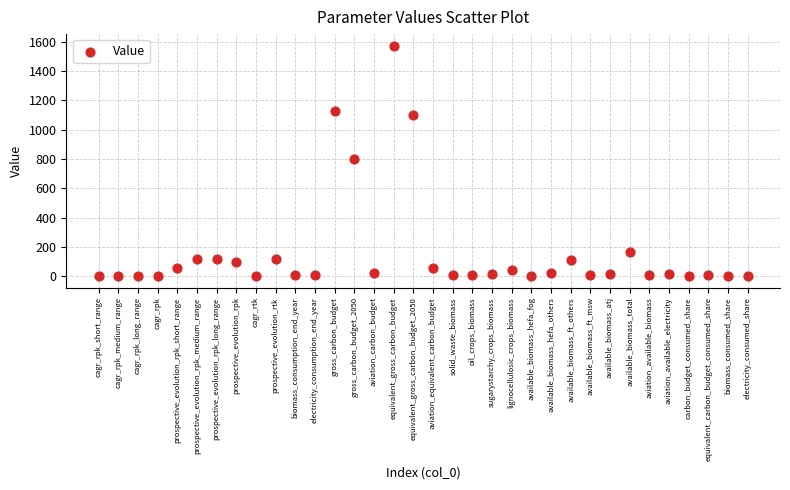

What is the range of Y values (max minus min)?

1573.4